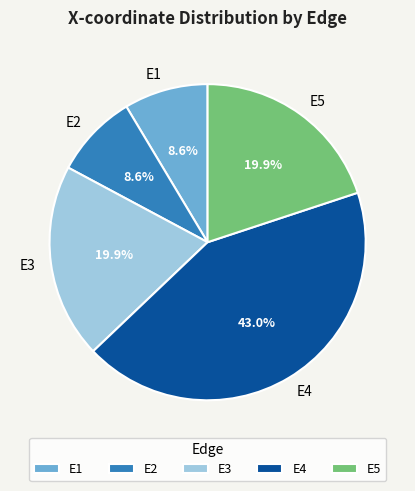

To the nearest percent, what is the difference between the E2 and E4 slice percentages?

34%